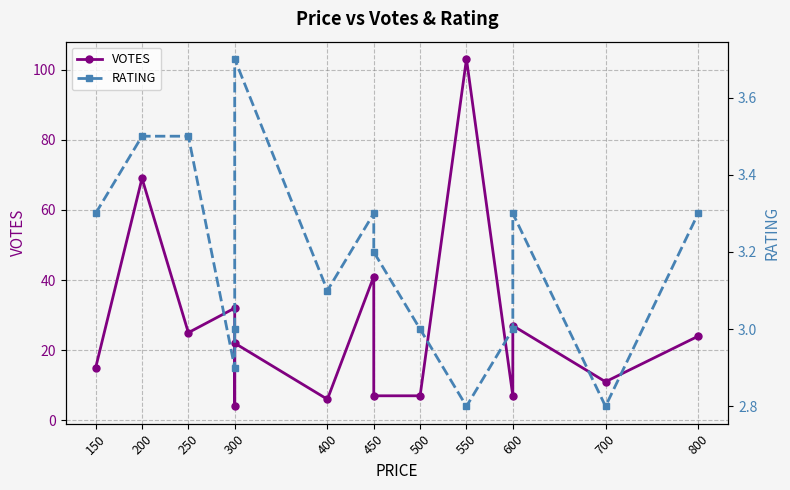

What is the value of the RATING point at the 9th from the left?

3.3